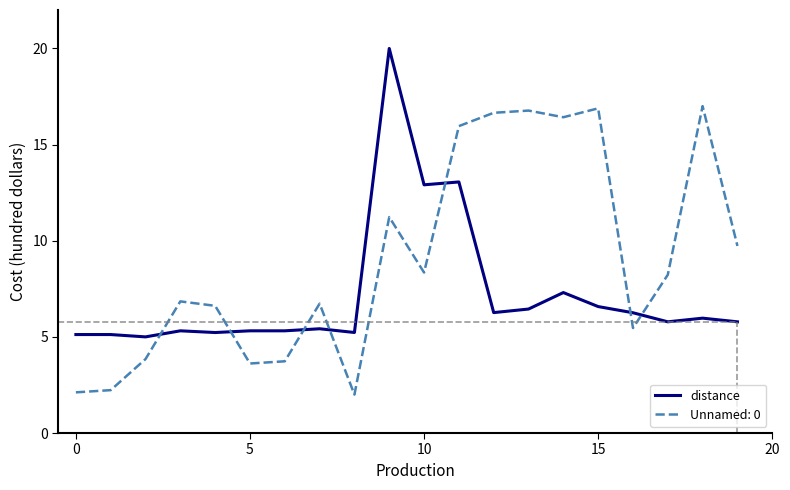

What is the maximum value for distance?

20.0